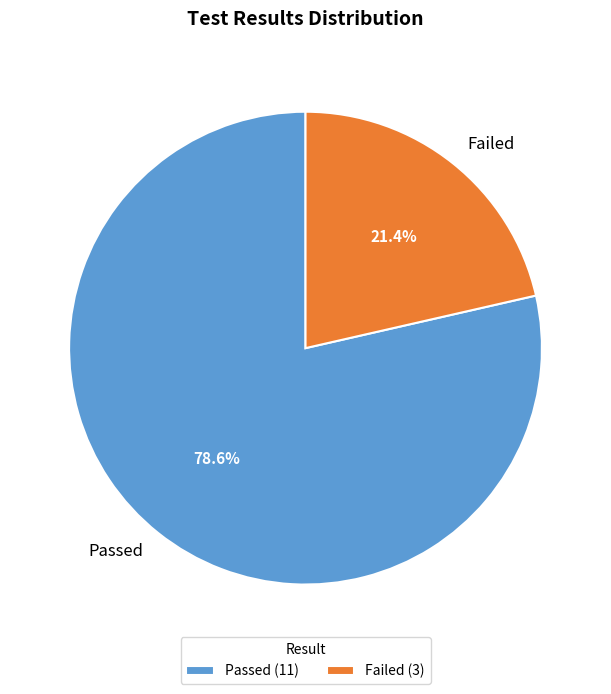

Is Failed the majority of the pie?

No